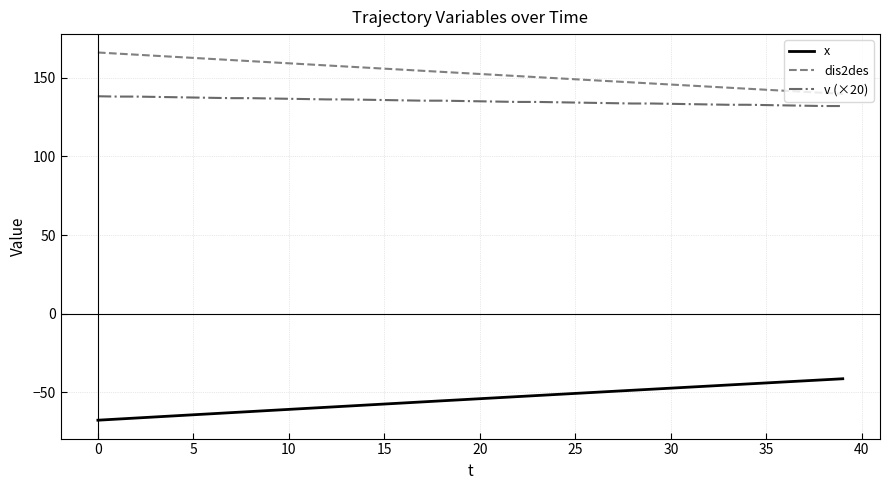

What is the maximum value for x?

-41.3